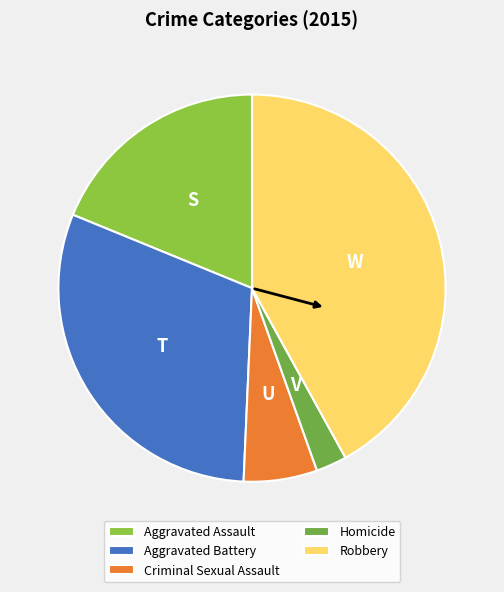

To the nearest percent, what is the average slice percentage?

20%